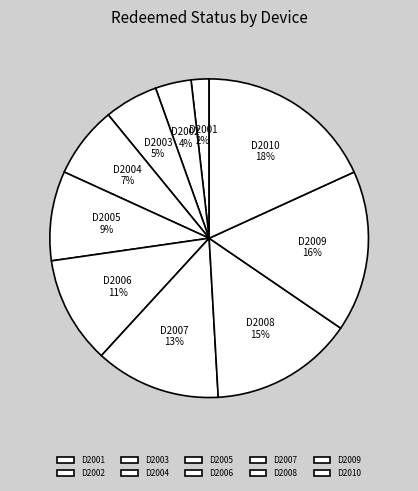

Which category has the biggest portion of the pie?

D2010